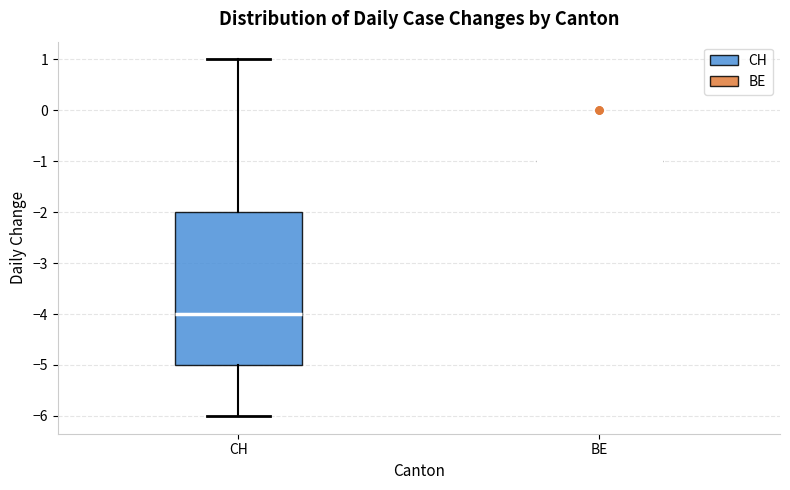

Reading left to right, transcribe this box plot: for each box, give where its median line is, the range the box spans, and where its two whiskers end, as read against the y-axis. The values are not printed on the chart, so give them approximately, as read against the axis.

CH: median -4, box -5 to -2, whiskers -6 to 1
BE: box collapsed to a line at -1, whiskers -1 to -1